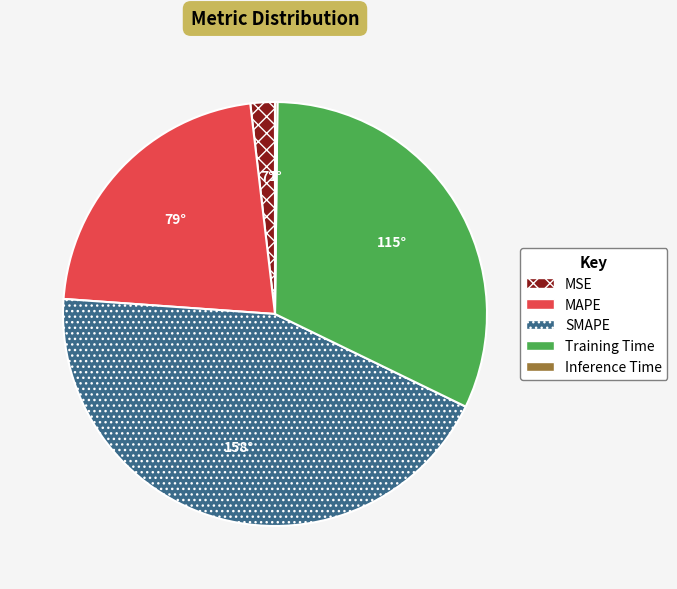

Is it true that SMAPE is 37% of the pie?

False